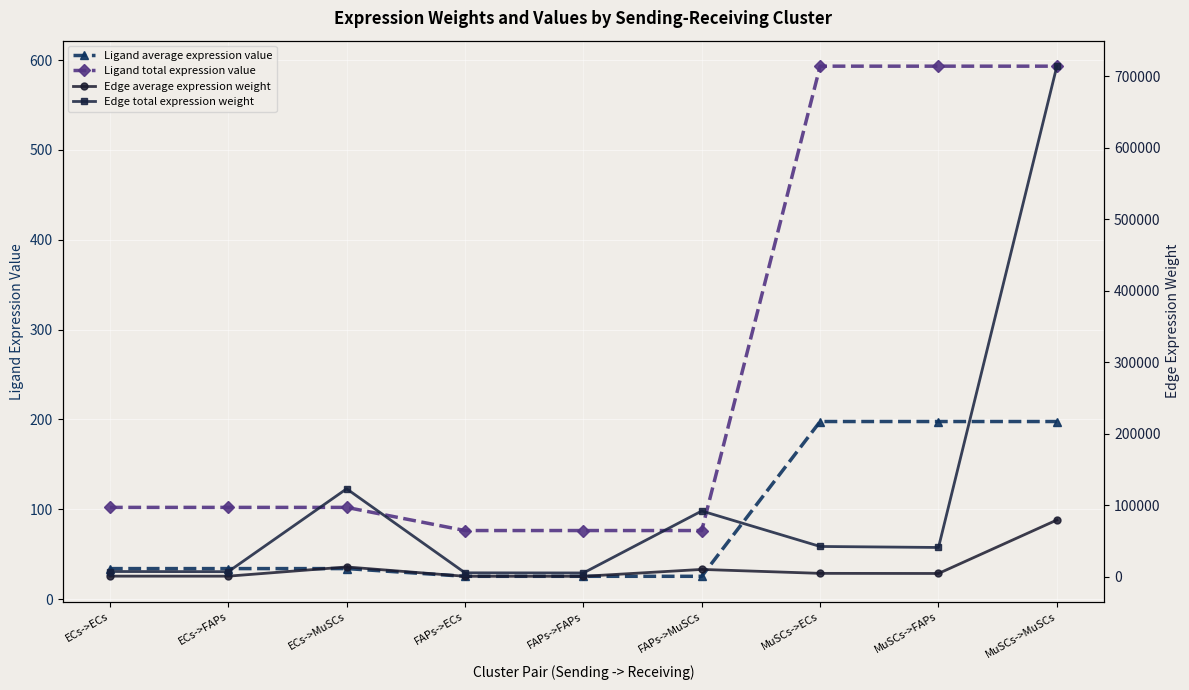

Where is the first local maximum for Edge average expression weight?

ECs->MuSCs